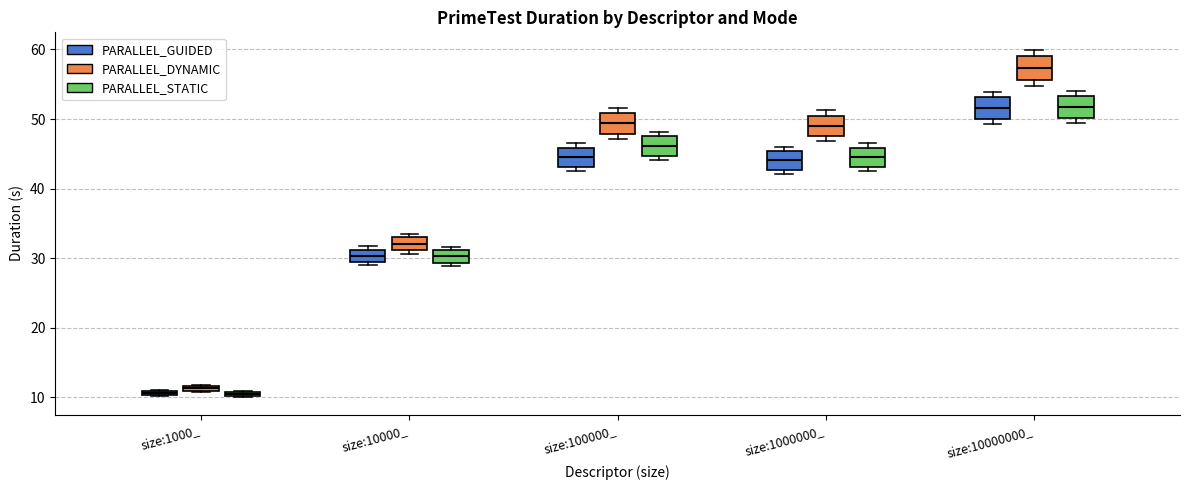

Where does the median line of the box for size:10000000_ (PARALLEL_STATIC) sit on the y-axis? The values are not printed on the chart, so give them approximately, as read against the axis.

52